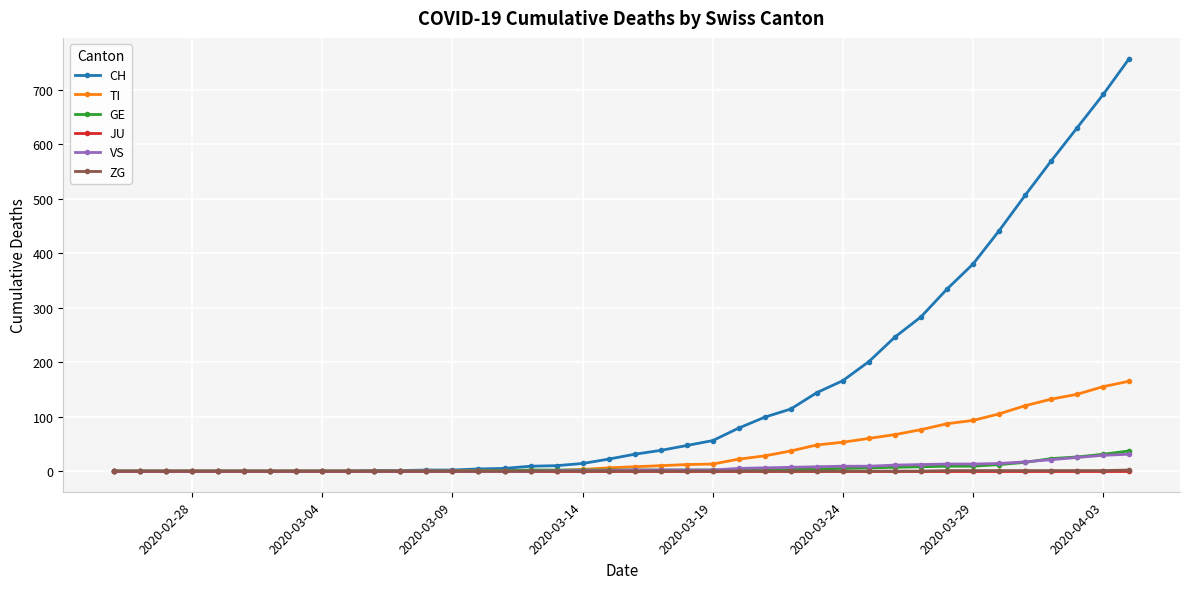

Which series has the largest total across all categories?

CH